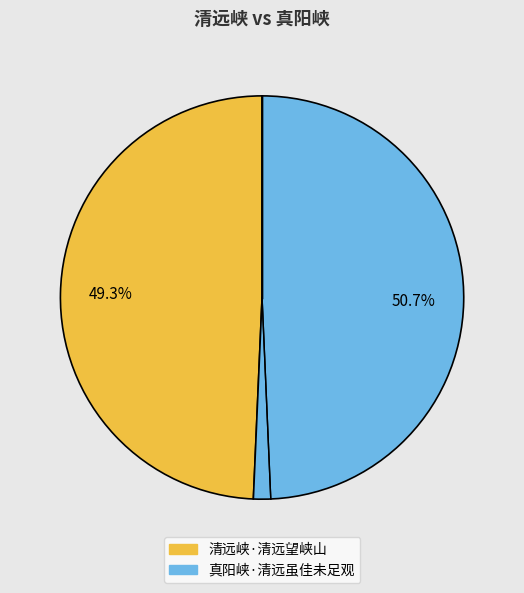

To the nearest percent, what percentage of the pie is 真阳峡·清远虽佳未足观?

51%